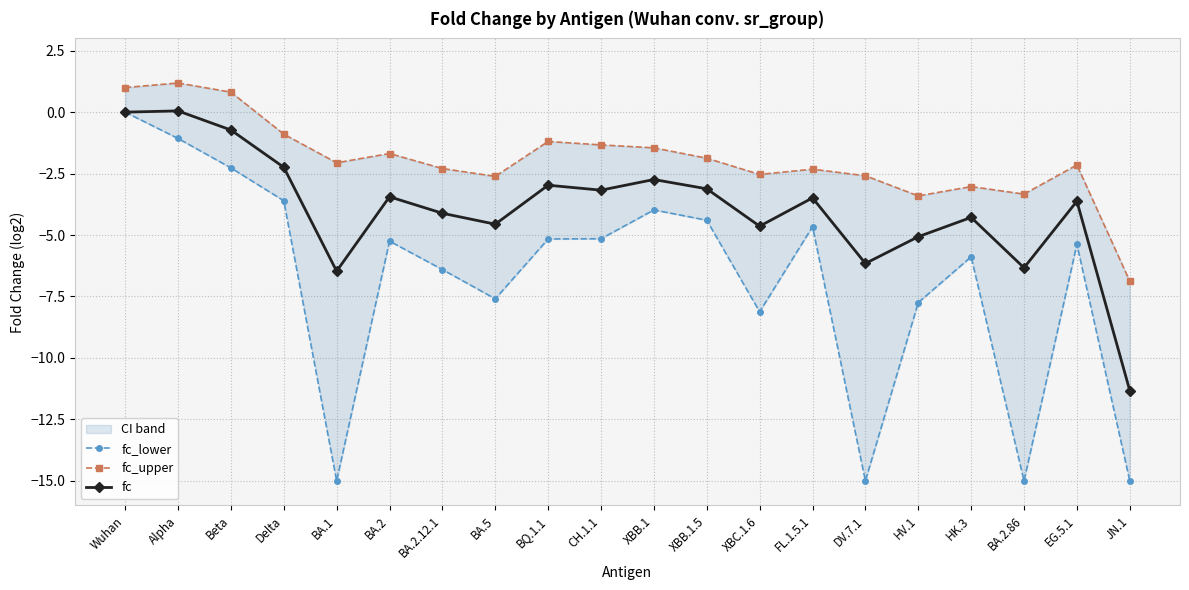

Is it true that fc_upper equals -1.8 at CH.1.1?

False